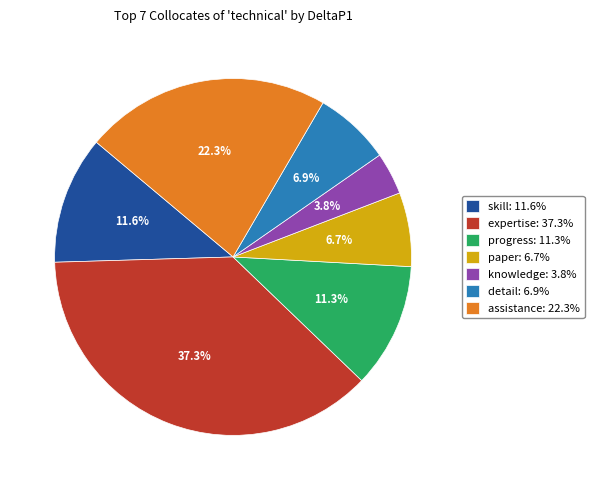

Is it true that detail is 12% of the pie?

False